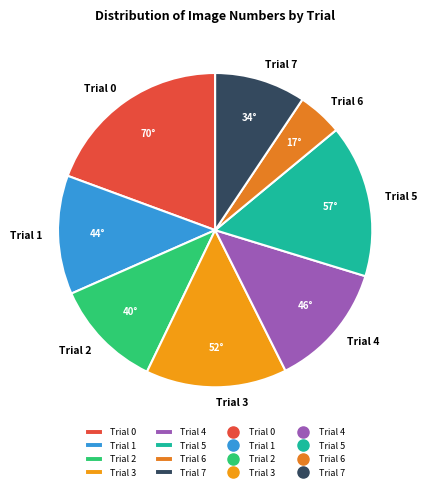

What is the smallest slice in the pie chart?

Trial 6